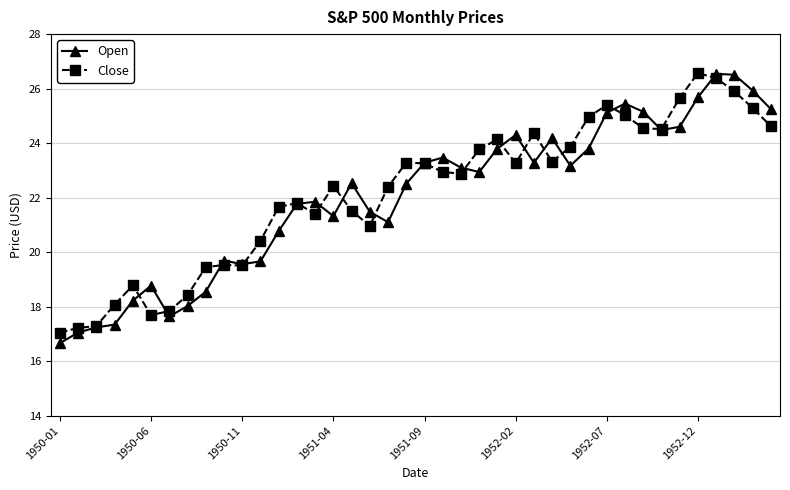

What is the value of the Close point at the 33rd from the left?

24.5